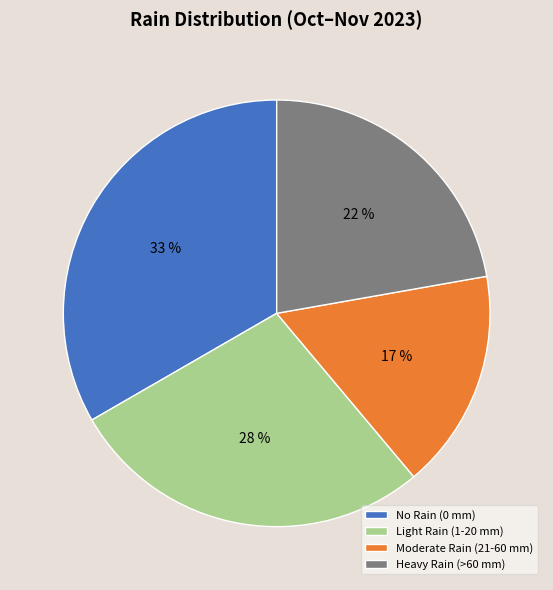

Is it true that Heavy Rain (>60 mm) is 34% of the pie?

False